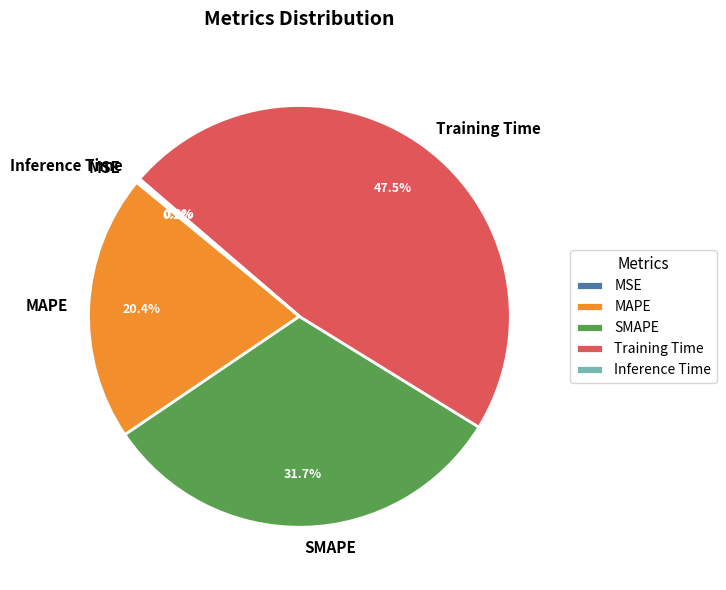

True or false: SMAPE accounts for 32% of the total.

True